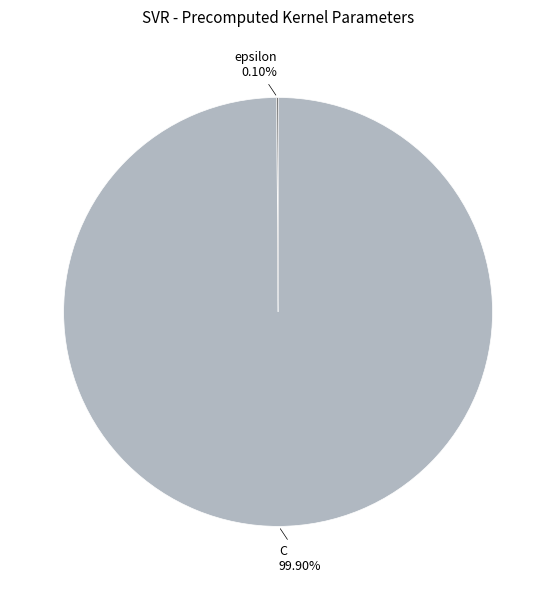

Which category has the biggest portion of the pie?

C